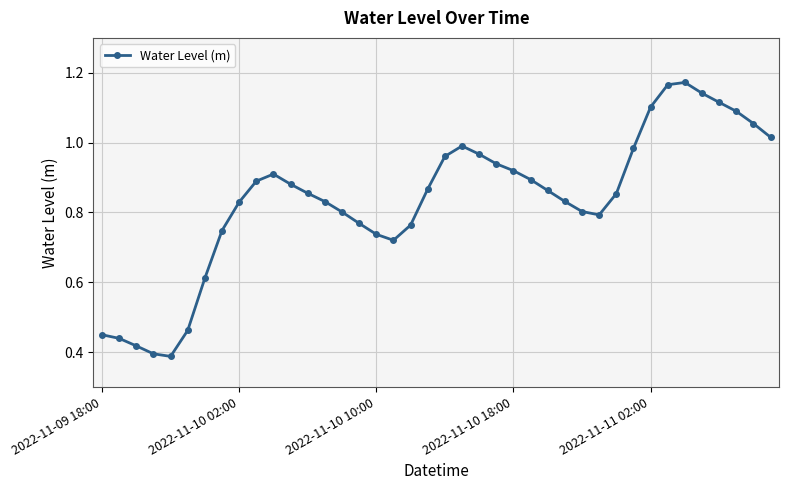

True or false: there are more than 0 points higher than both neighbors.

True